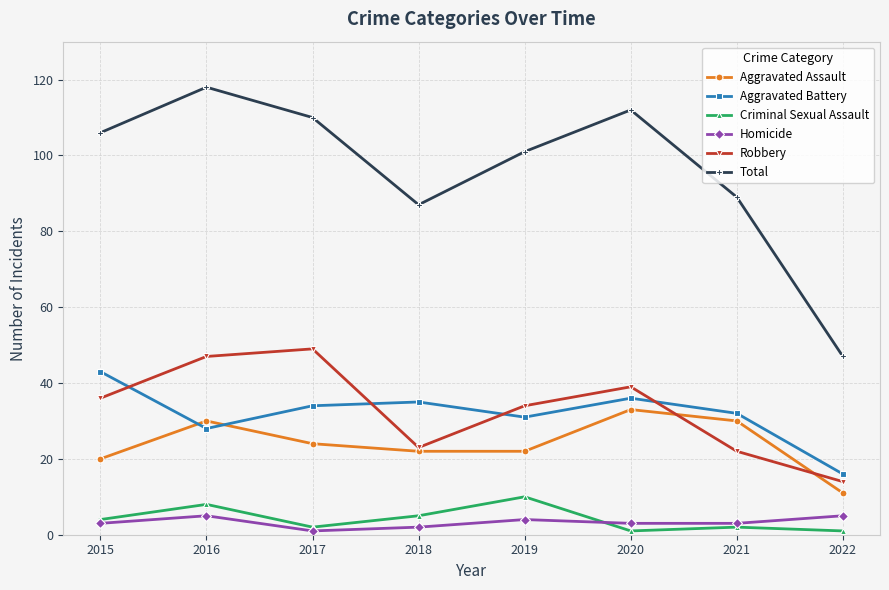

What is the approximate value of Aggravated Battery at 2022, to the nearest 5?

15